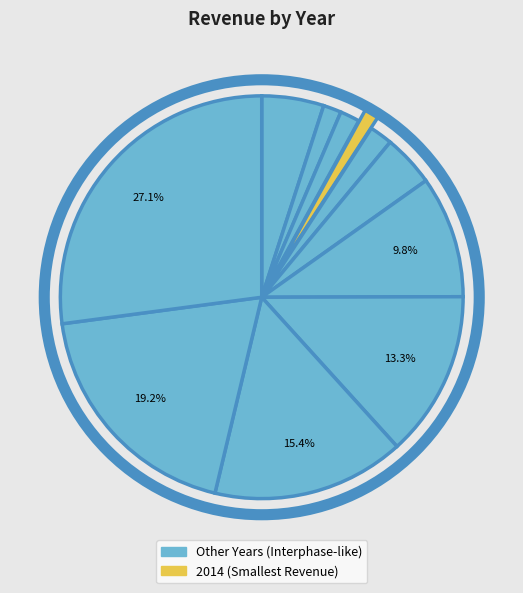

Which slice is the smallest?

2014